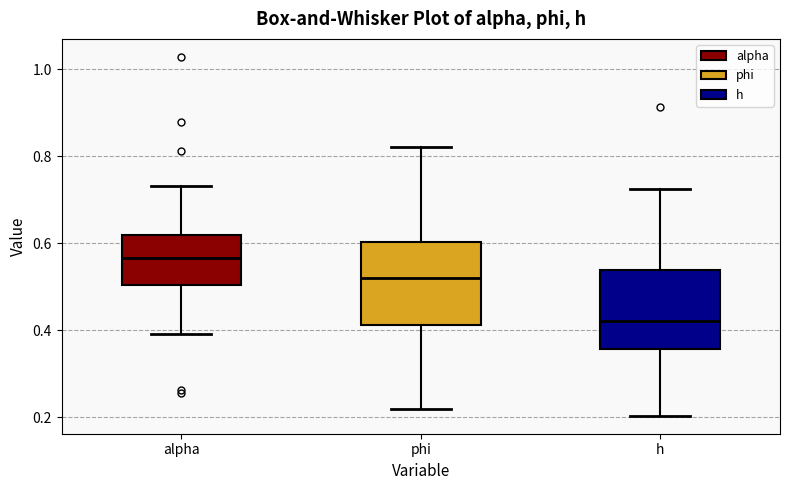

Where does the median line of the box for h sit on the y-axis? The values are not printed on the chart, so give them approximately, as read against the axis.

0.42